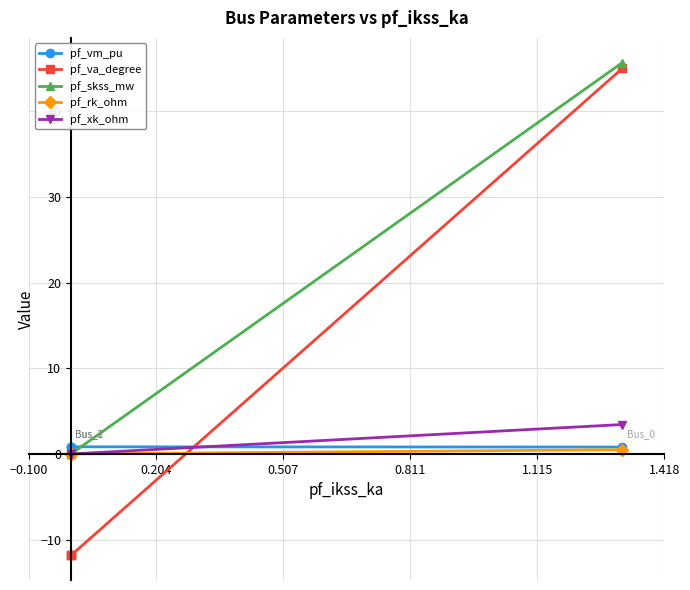

How many distinct data groups are displayed?

5